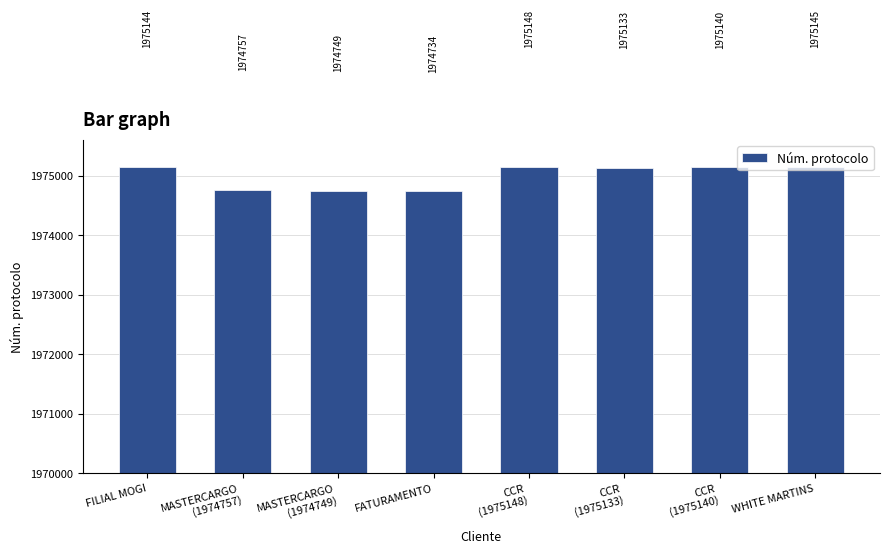

Reading left to right, what are all the values shown in this chart?

FILIAL MOGI=1975144	MASTERCARGO
(1974757)=1974757	MASTERCARGO
(1974749)=1974749	FATURAMENTO=1974734	CCR
(1975148)=1975148	CCR
(1975133)=1975133	CCR
(1975140)=1975140	WHITE MARTINS=1975145